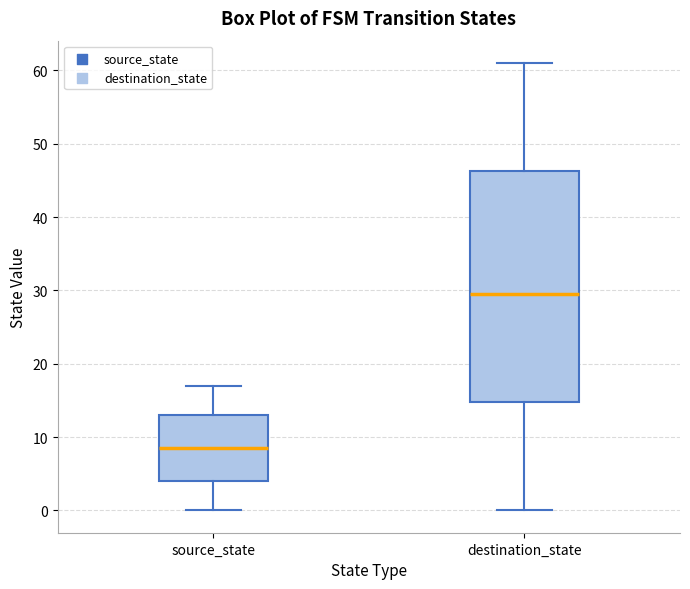

Reading left to right, read every box against the y-axis: the position of its median line, the range the box covers, and the ends of its whiskers. The values are not printed on the chart, so give them approximately, as read against the axis.

source_state: median 9, box 4 to 13, whiskers 0 to 17
destination_state: median 30, box 15 to 46, whiskers 0 to 61